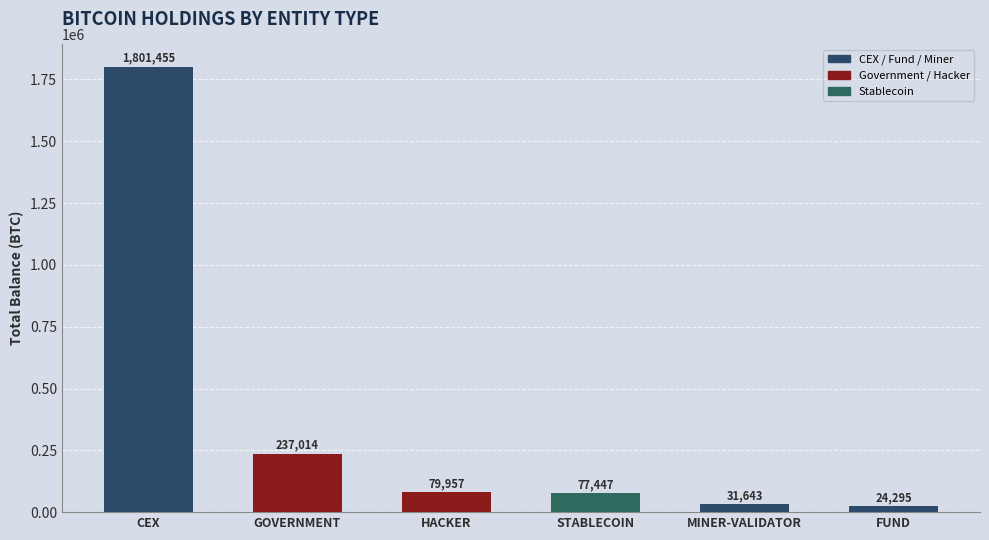

List the labels in order of value, smallest first.

FUND, MINER-VALIDATOR, STABLECOIN, HACKER, GOVERNMENT, CEX